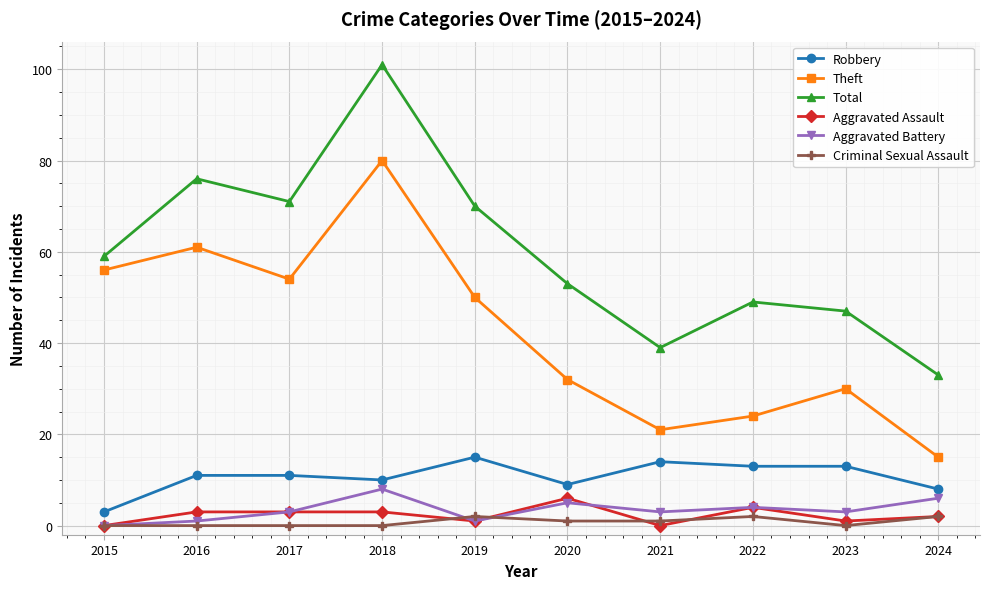

Is this an area chart (filled region under the line)?

No